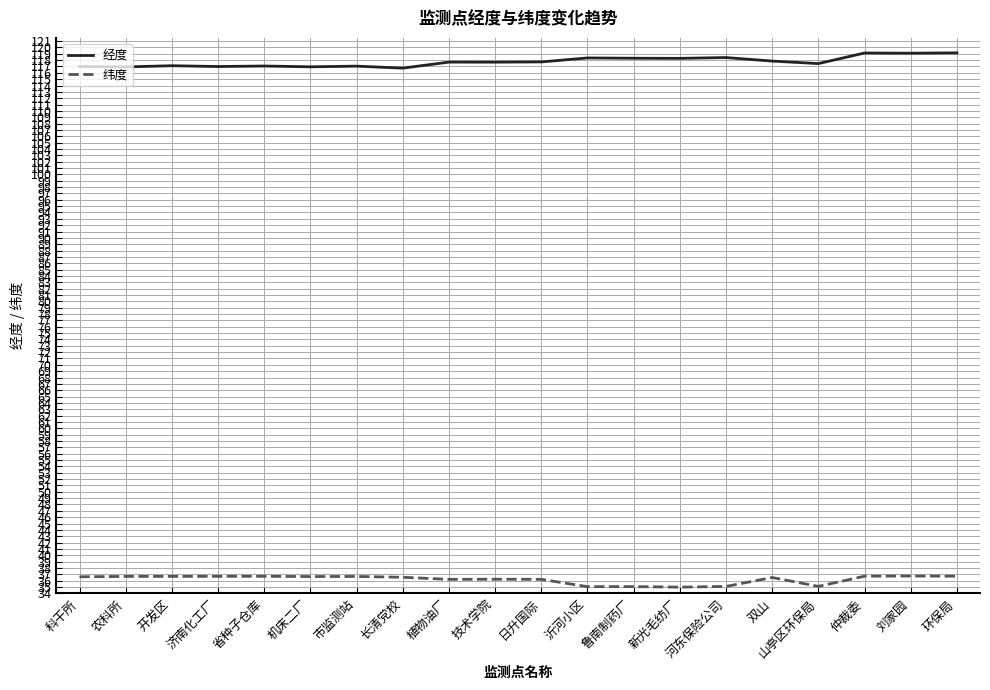

What position from the left is 刘家园?

19